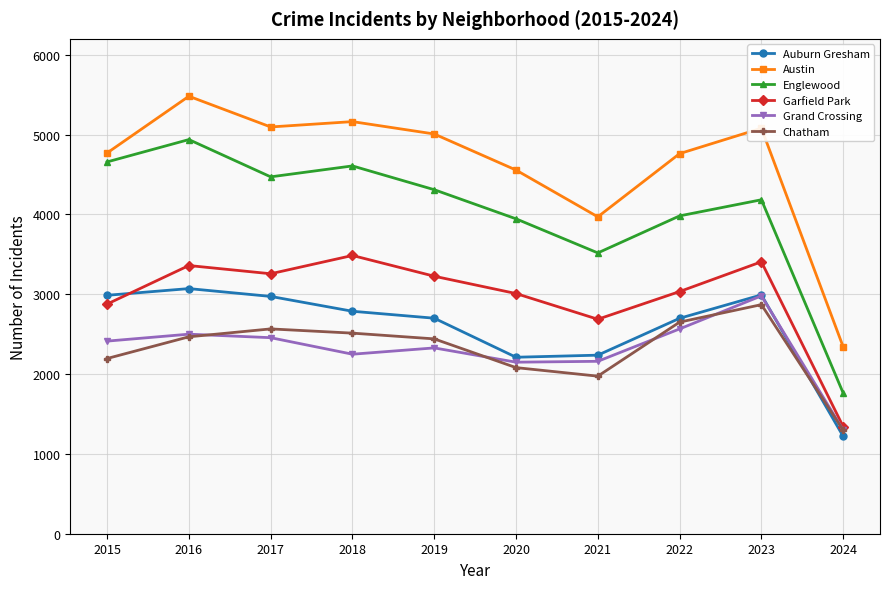

True or false: Garfield Park has a value of 2045 at 2020.

False